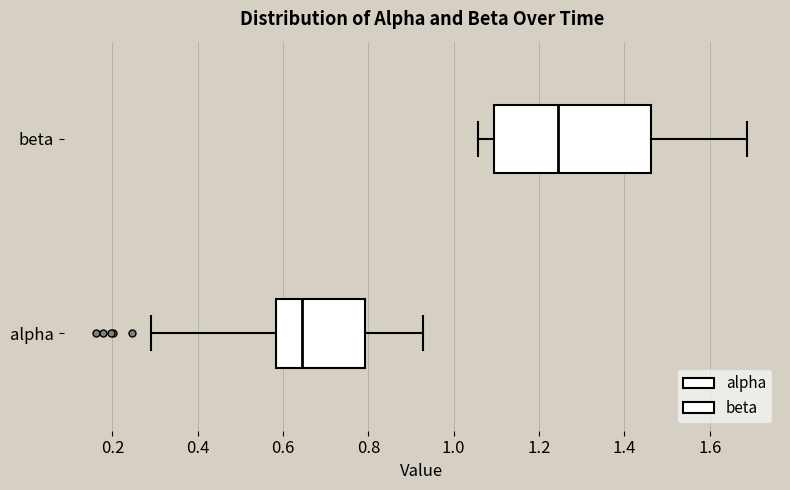

Where does the left whisker of the box for beta end on the x-axis? The values are not printed on the chart, so give them approximately, as read against the axis.

1.06